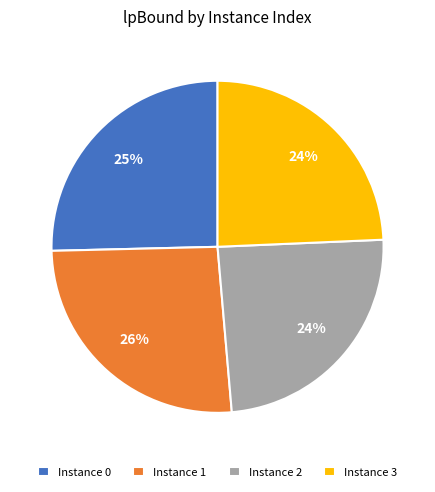

To the nearest percent, what is the average slice percentage?

25%